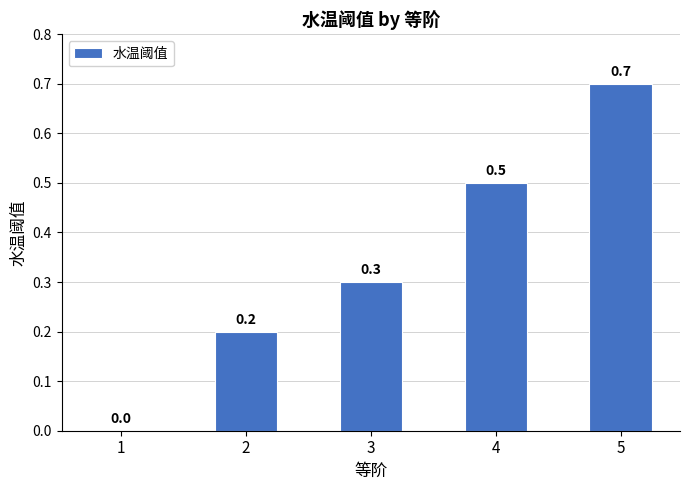

Between 4 and 1, which is larger?

4